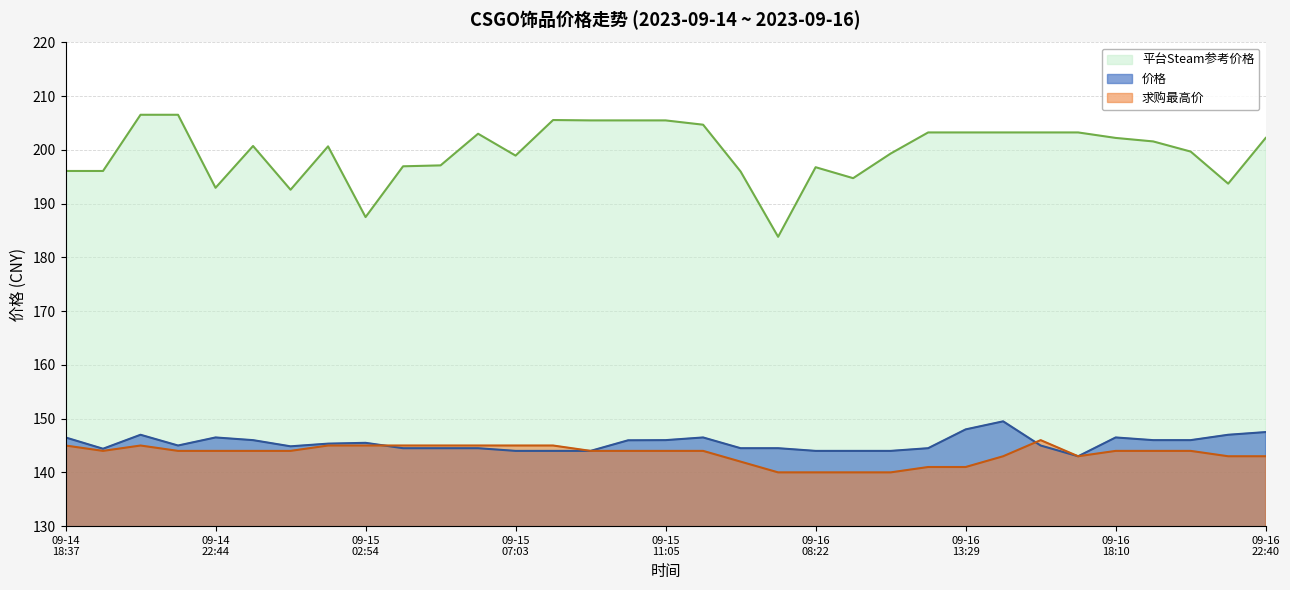

Does the chart display data point markers on the line(s)?

No